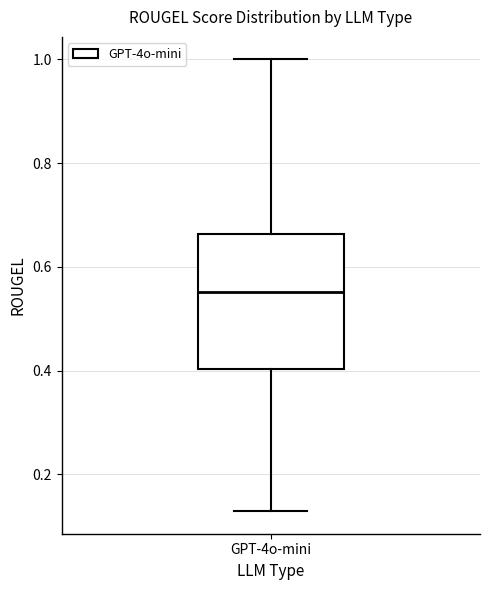

Where is the lower edge of the box for GPT-4o-mini on the y-axis? The values are not printed on the chart, so give them approximately, as read against the axis.

0.40